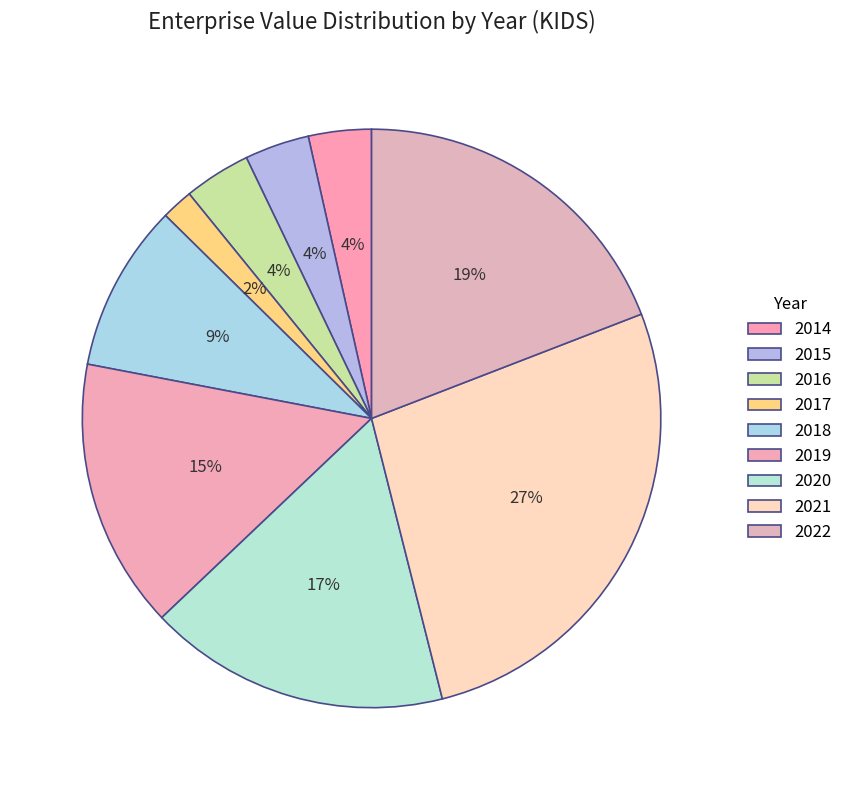

How many slices are in this pie chart?

9